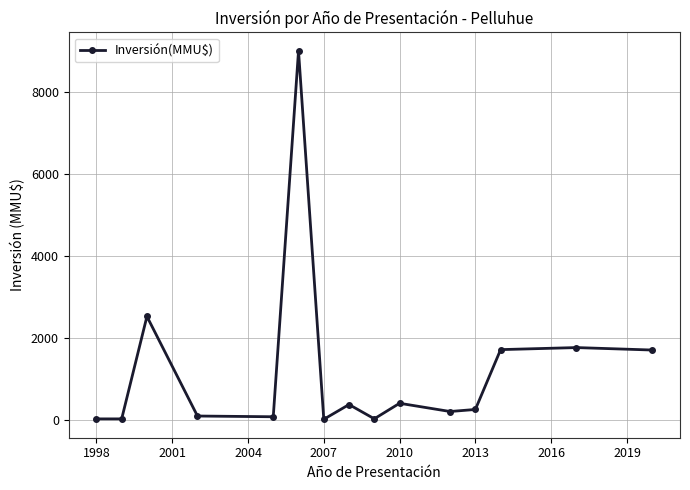

What is the maximum value shown in the chart?

9000